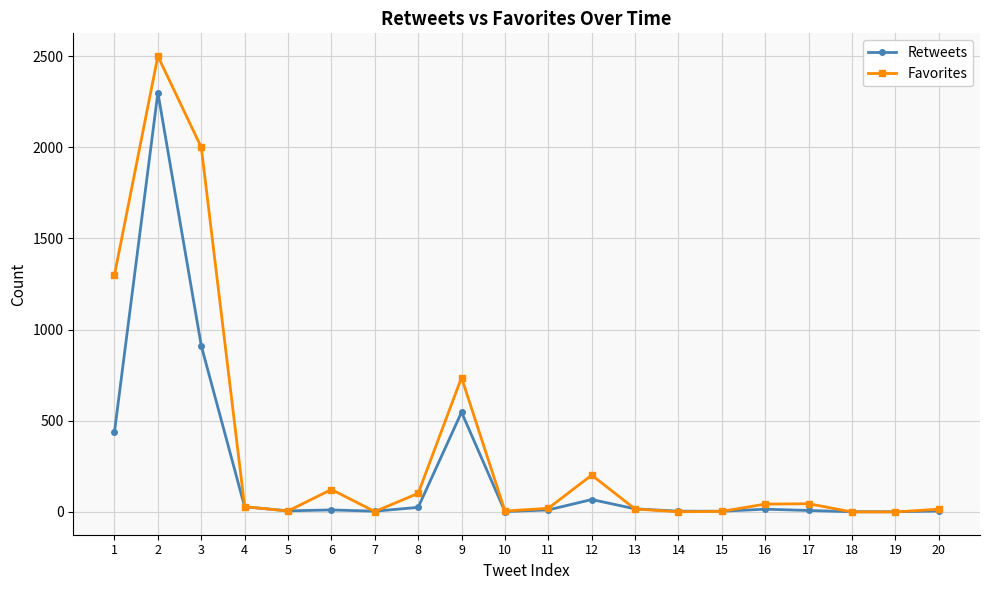

What is the maximum value for Favorites?

2500